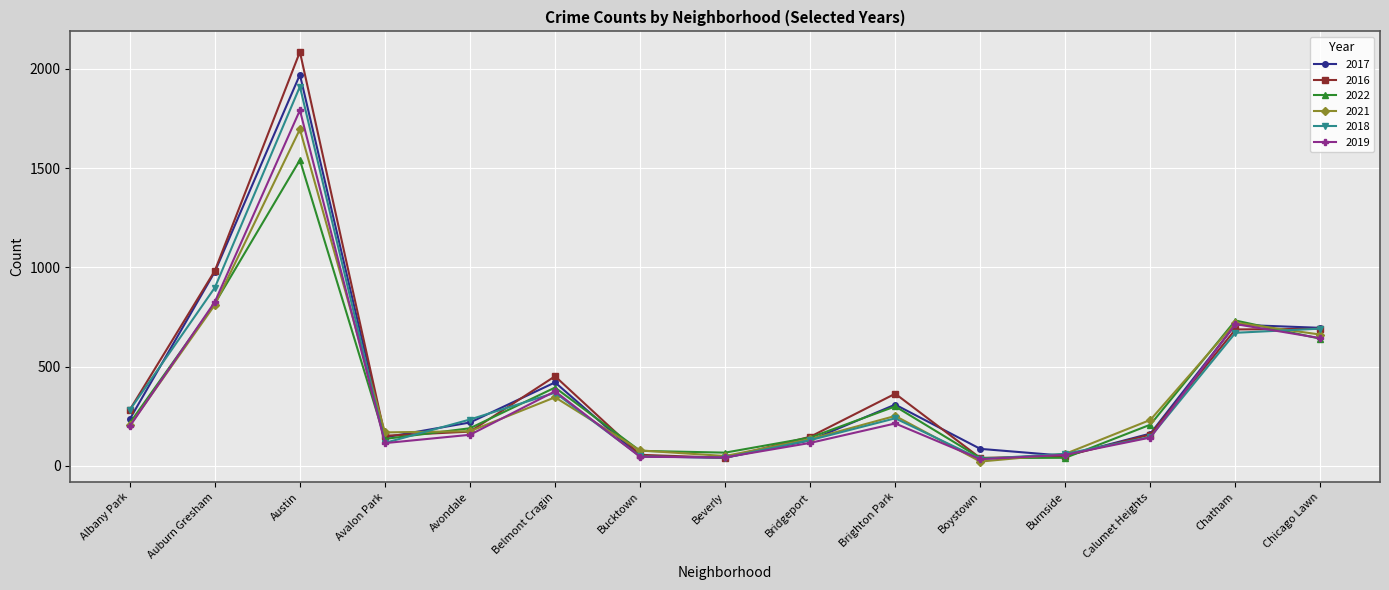

Which series has the largest range (max minus min)?

2016